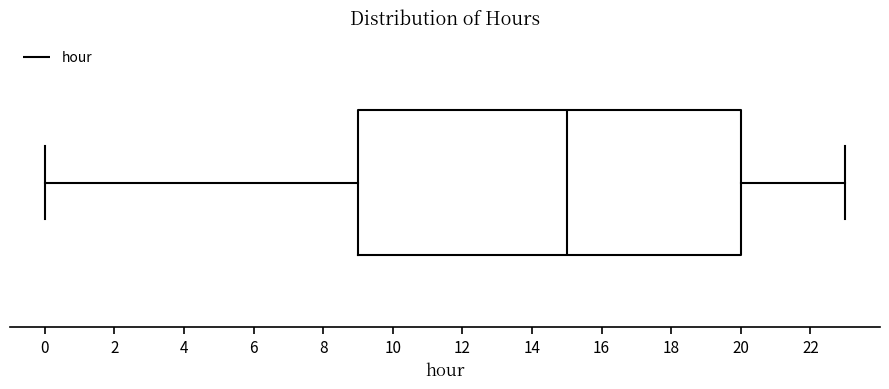

Where does the median line of the box sit on the x-axis? The values are not printed on the chart, so give them approximately, as read against the axis.

15